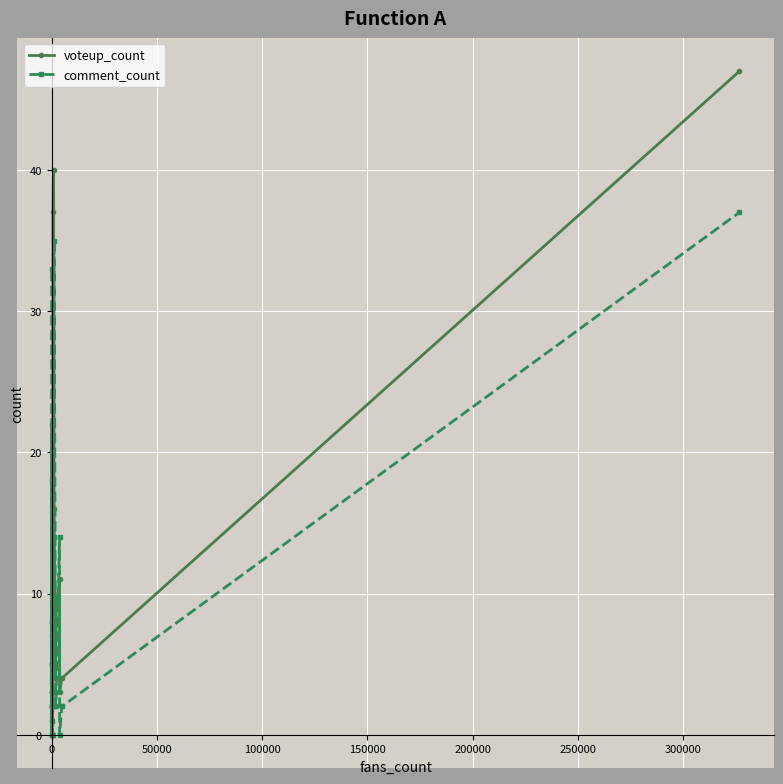

Reading right to left, list all the values displayed in this chart.

voteup_count: 47	4	3	11	9	4	16	40	37	5	2	22	3	2	8	7	3	3	2	2
comment_count: 37	2	0	14	3	2	35	14	15	0	2	33	1	5	18	8	0	5	4	0